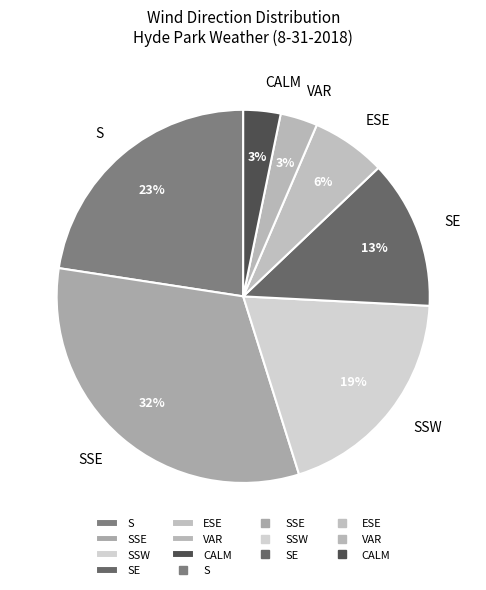

Which slice is the largest?

SSE